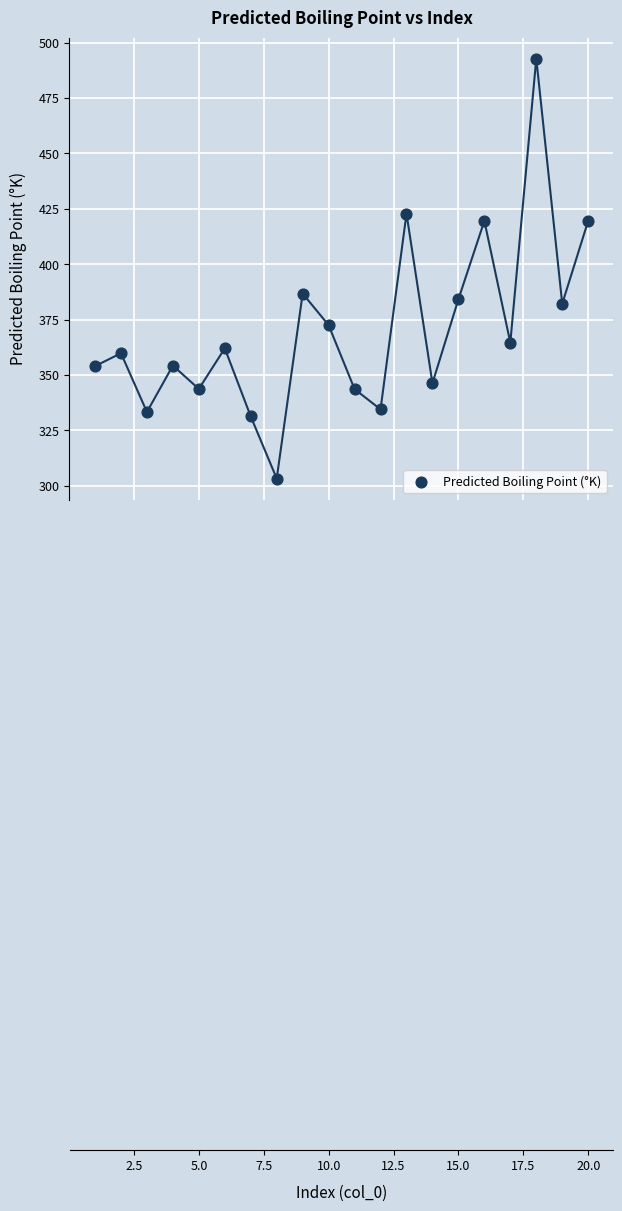

What Y value in the scatter plot is closest to 398?

386.8